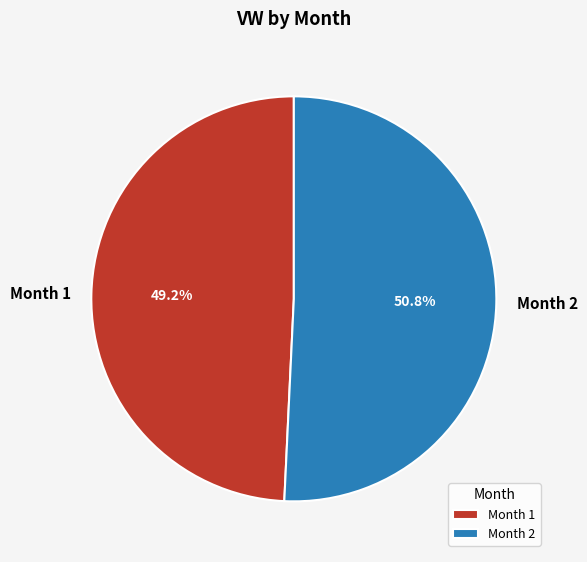

Is the sum of Month 1 and Month 2 greater than half?

Yes